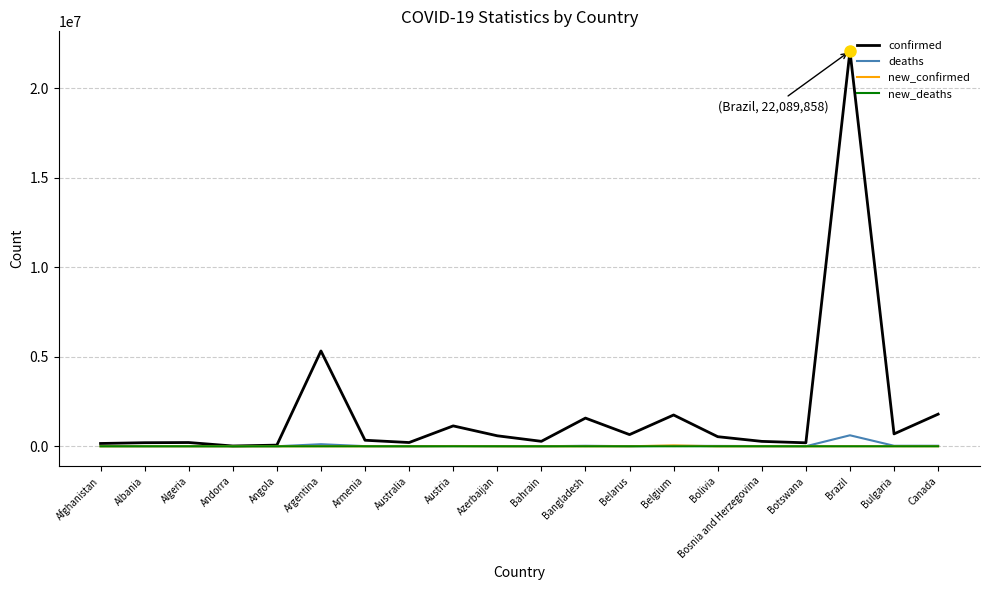

Which series has the widest spread of values?

confirmed